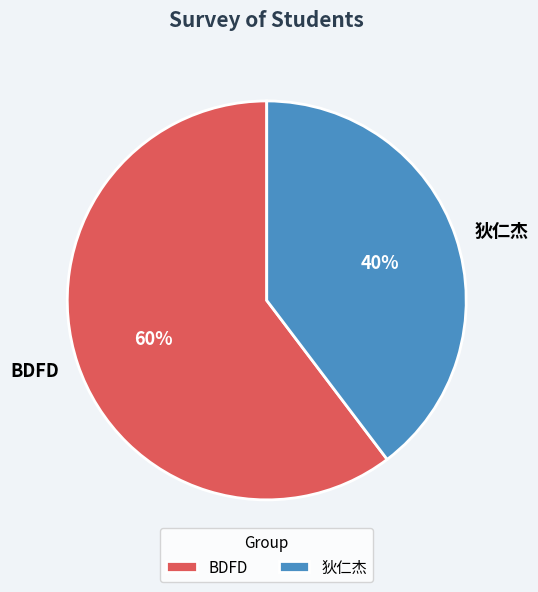

What percentage is the 狄仁杰 slice, to the nearest percent?

40%